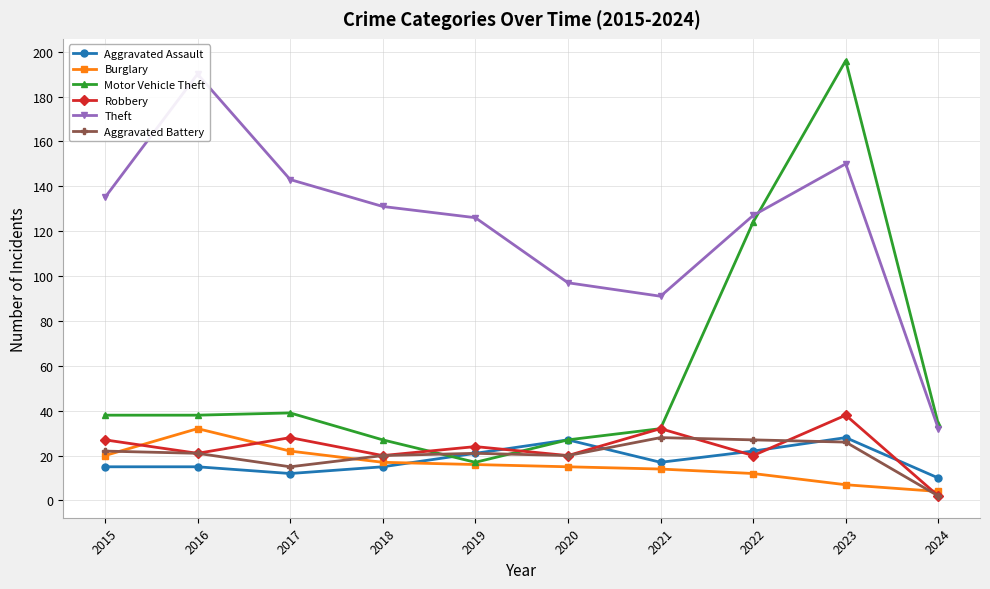

How many values in the Burglary series exceed 16?

4